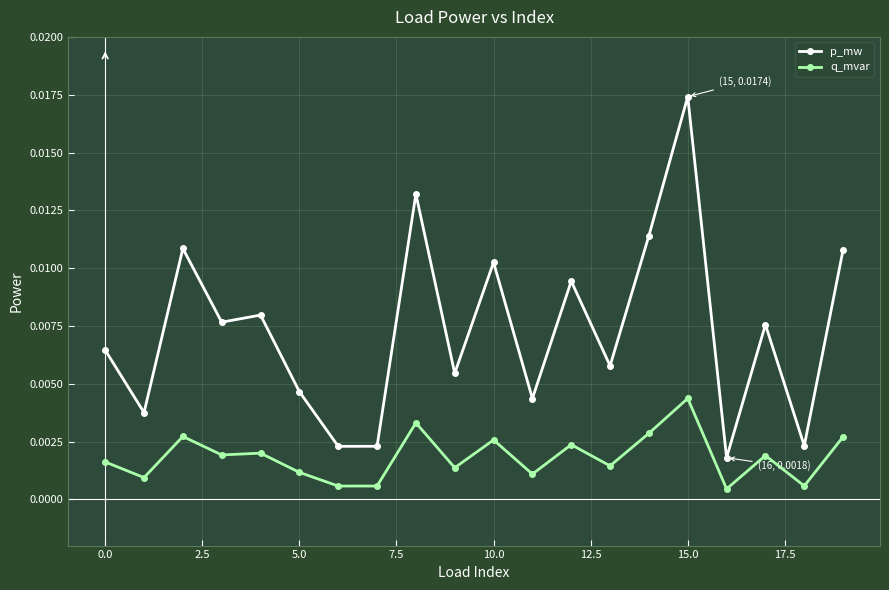

What is the sum of all p_mw values?

0.1